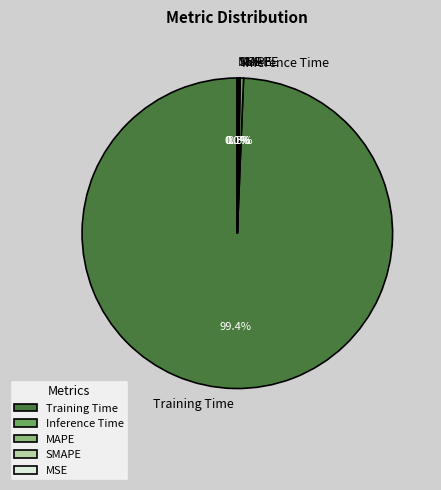

Does any single category account for the majority?

Yes